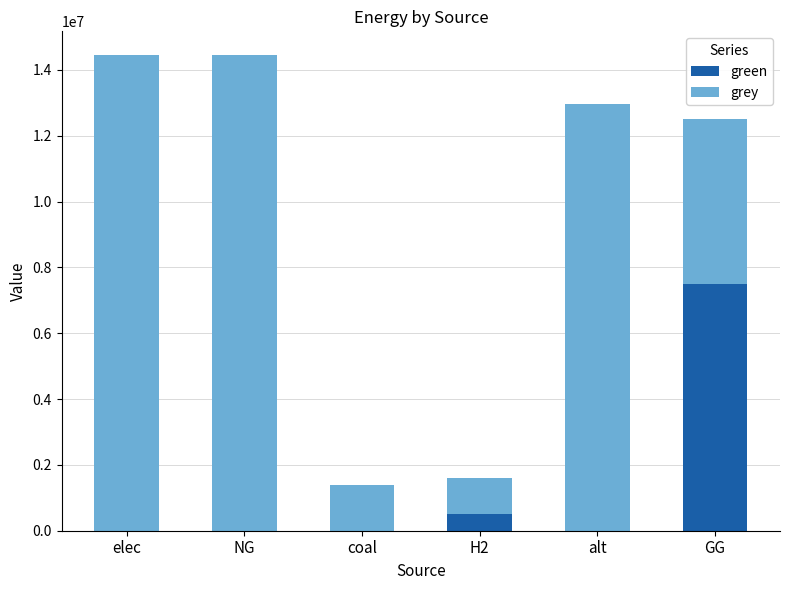

Is it true that green equals 13178943.7 at GG?

False